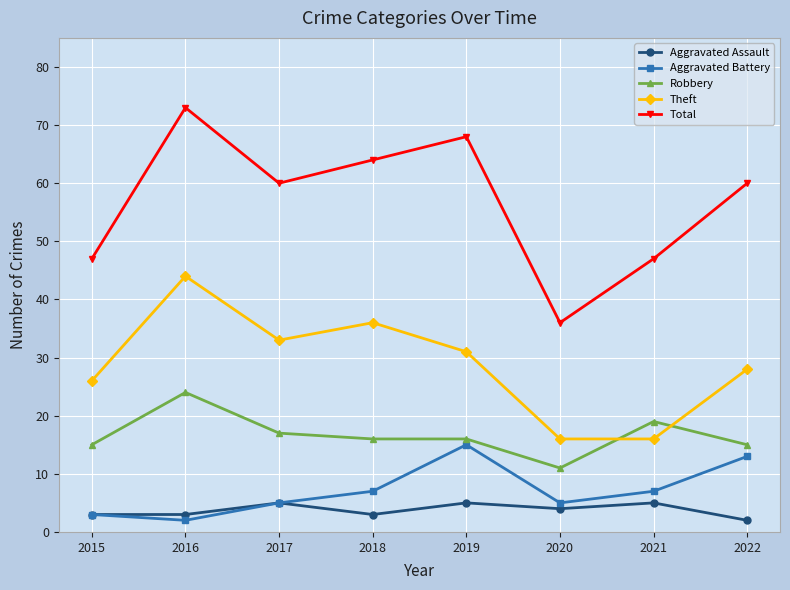

Where is the first local maximum for Theft?

2016